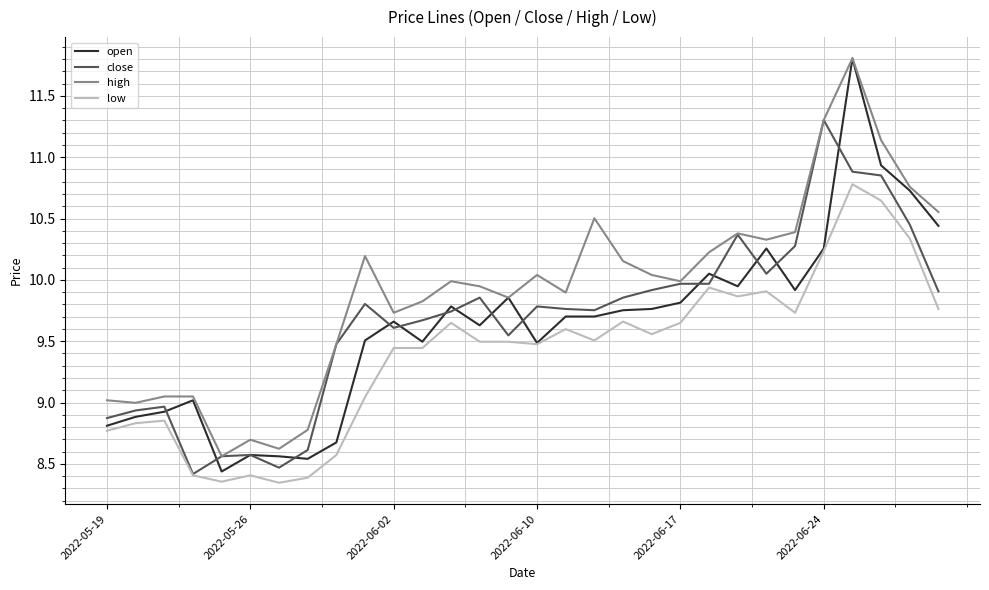

True or false: high and low intersect in this chart.

False